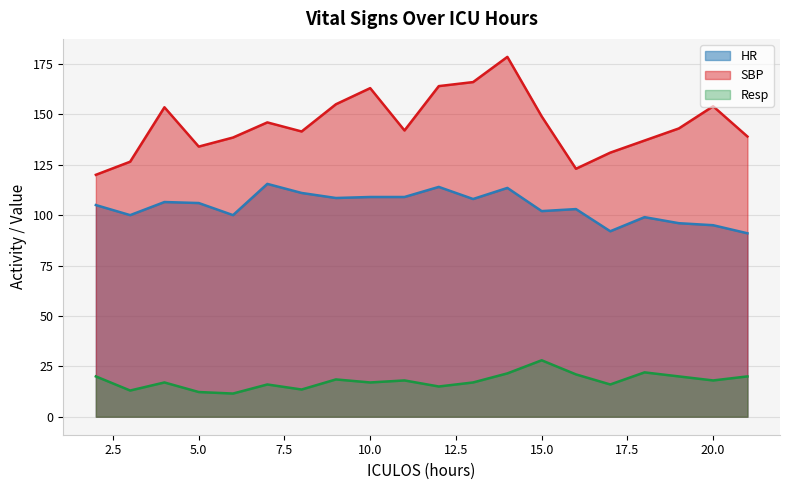

True or false: Resp and SBP cross at least once.

False